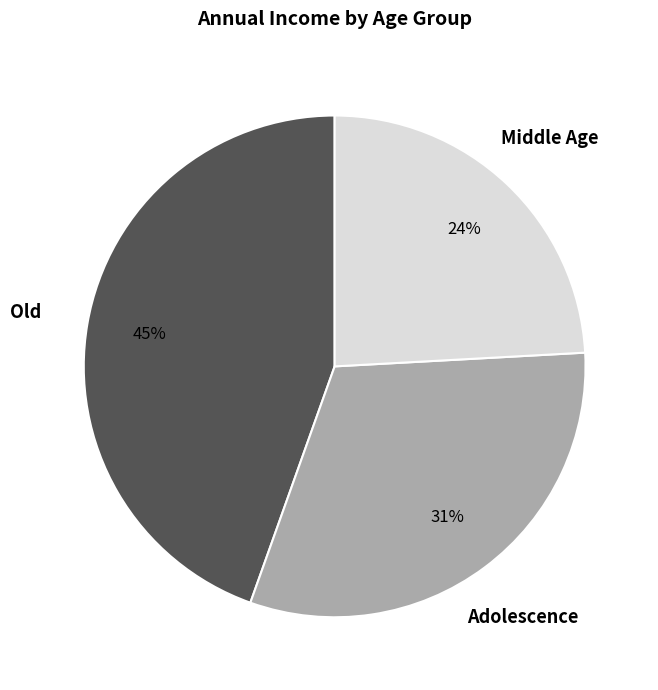

To the nearest percent, what percentage of the pie is Middle Age?

24%